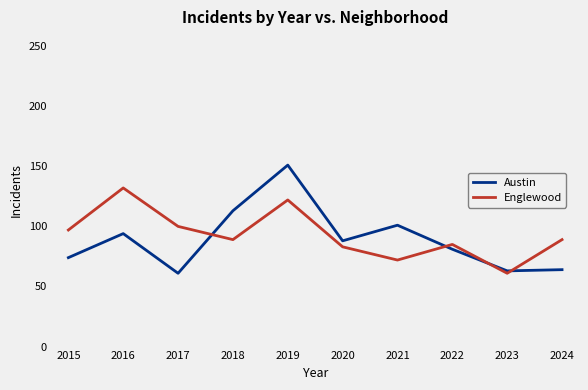

The Austin series shows 101 at 2021. True or false?

True